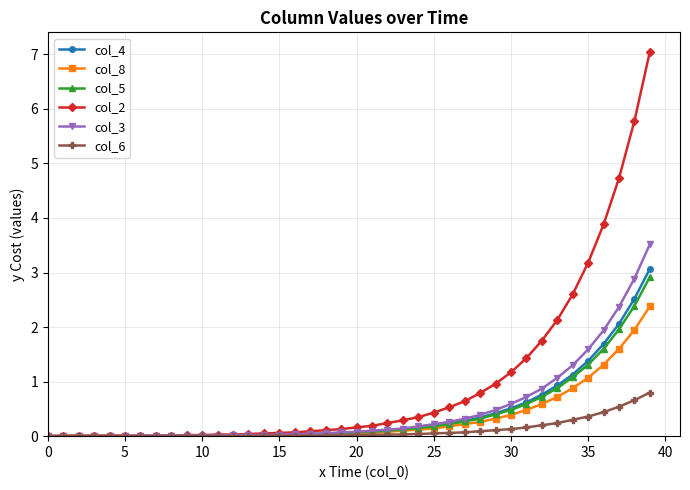

Which series has the widest spread of values?

col_2